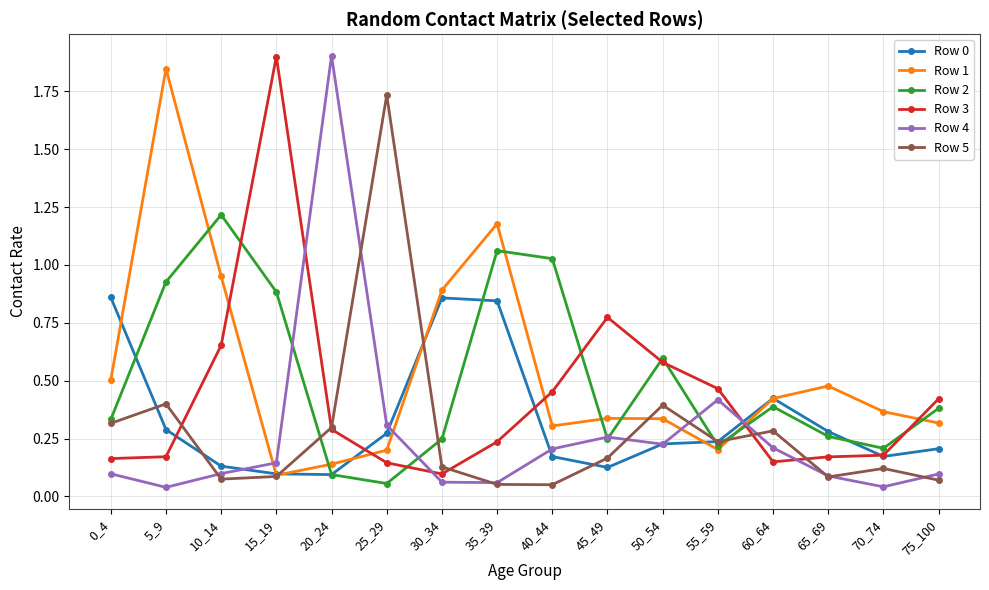

Between 45_49 and 70_74, which series saw the biggest shift?

Row 3